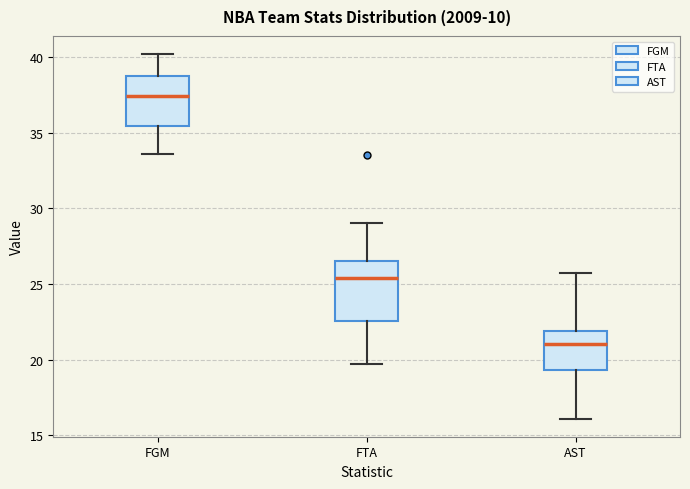

Which box is the tallest, from its lower edge to its upper edge?

FTA